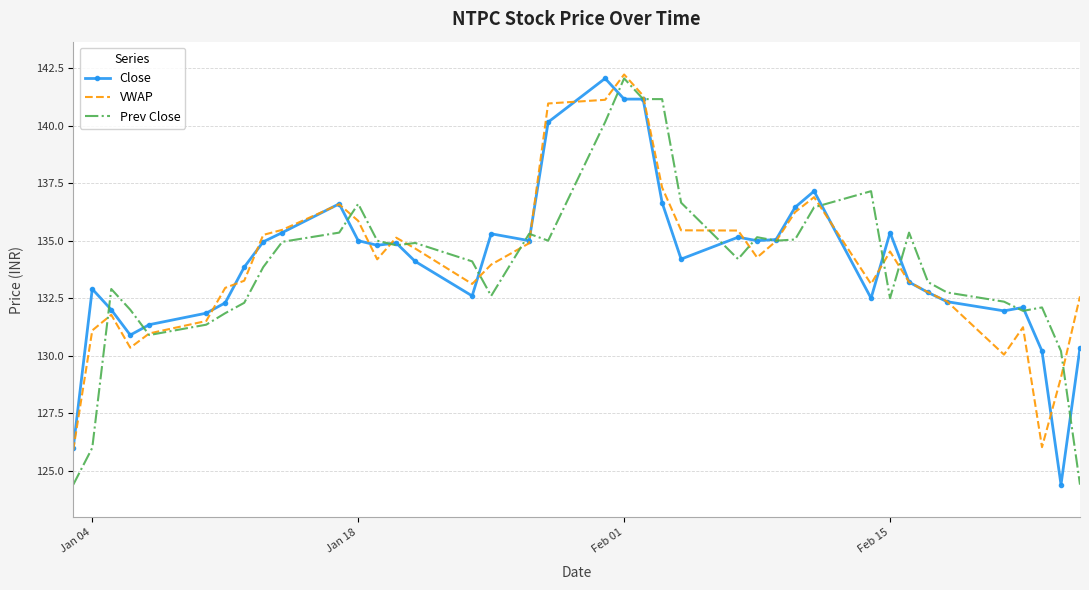

How many categories are shown in the chart?

39